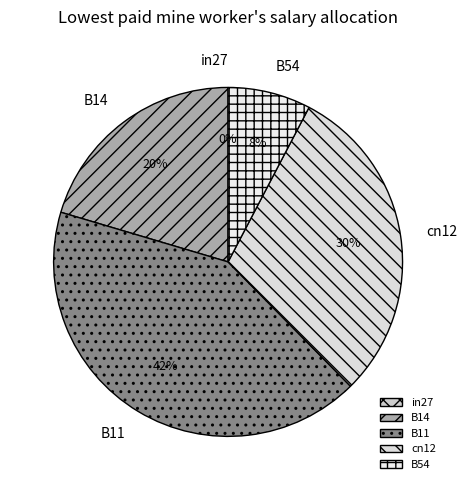

The B54 slice represents 16% of the pie. True or false?

False